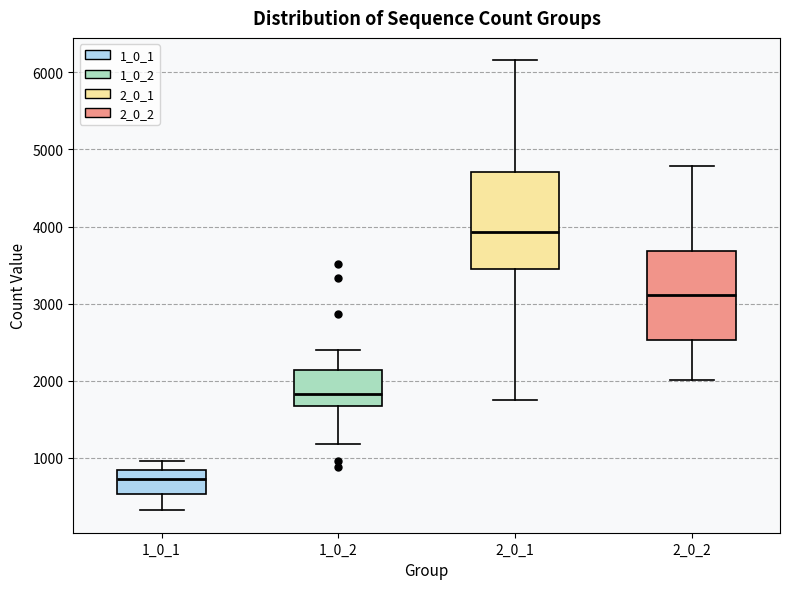

Reading left to right, read every box against the y-axis: the position of its median line, the range the box covers, and the ends of its whiskers. The values are not printed on the chart, so give them approximately, as read against the axis.

1_0_1: median 700, box 500 to 800, whiskers 300 to 1000
1_0_2: median 1800, box 1700 to 2100, whiskers 1200 to 2400
2_0_1: median 3900, box 3400 to 4700, whiskers 1800 to 6200
2_0_2: median 3100, box 2500 to 3700, whiskers 2000 to 4800